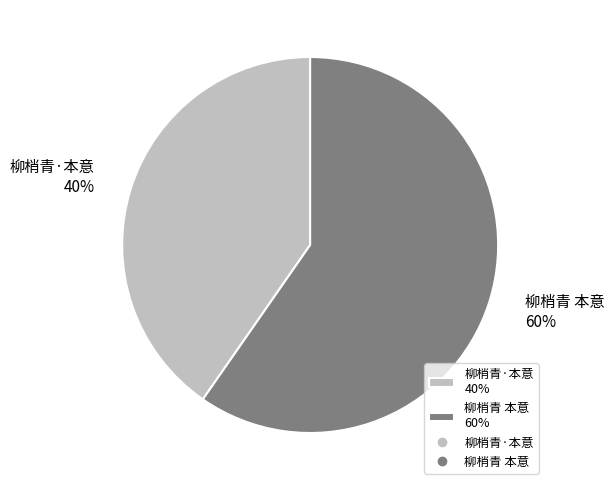

Is it true that 柳梢青·本意 is 53% of the pie?

False